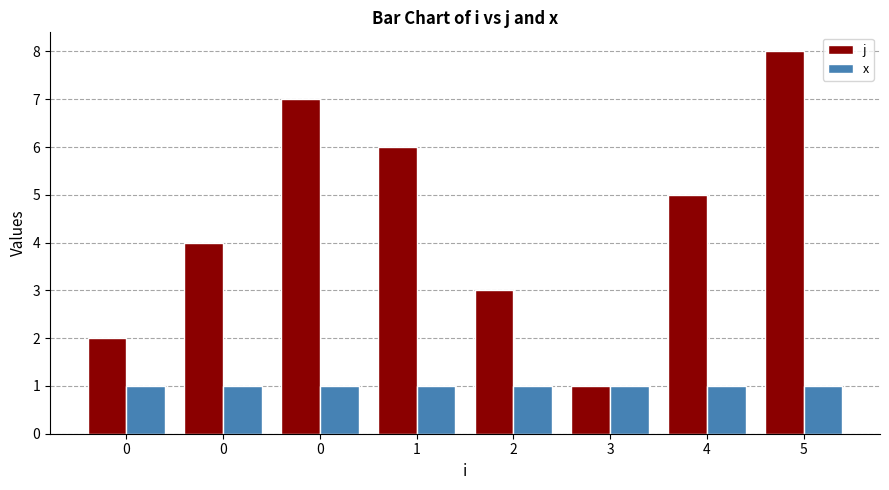

How many categories are shown in the chart?

8